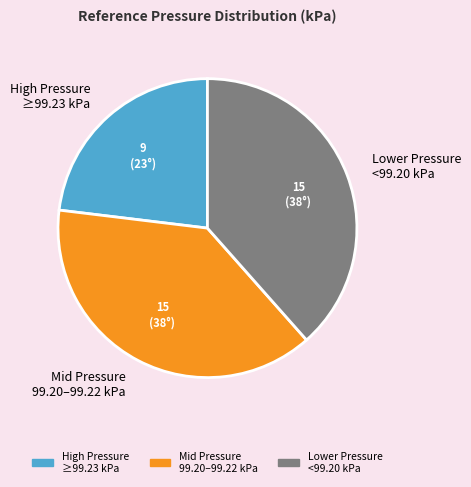

Which has a higher value, Lower Pressure <99.20 kPa or High Pressure ≥99.23 kPa?

Lower Pressure <99.20 kPa